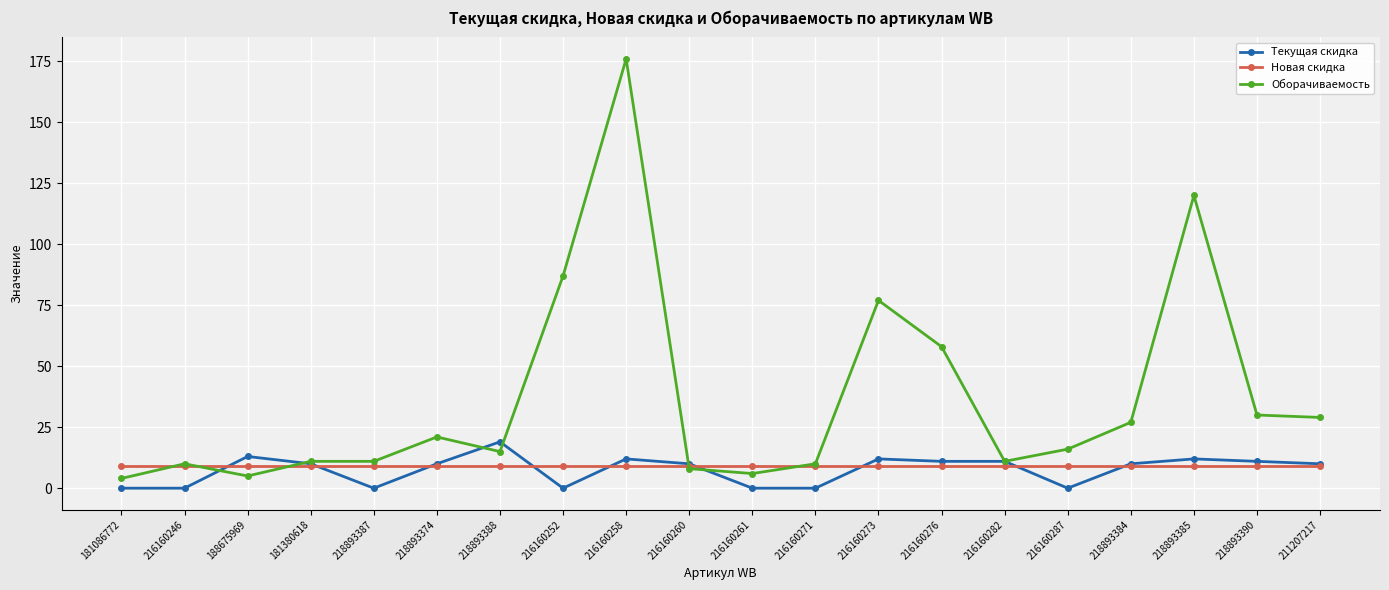

Which series changed the most between 216160276 and 218893384?

Оборачиваемость